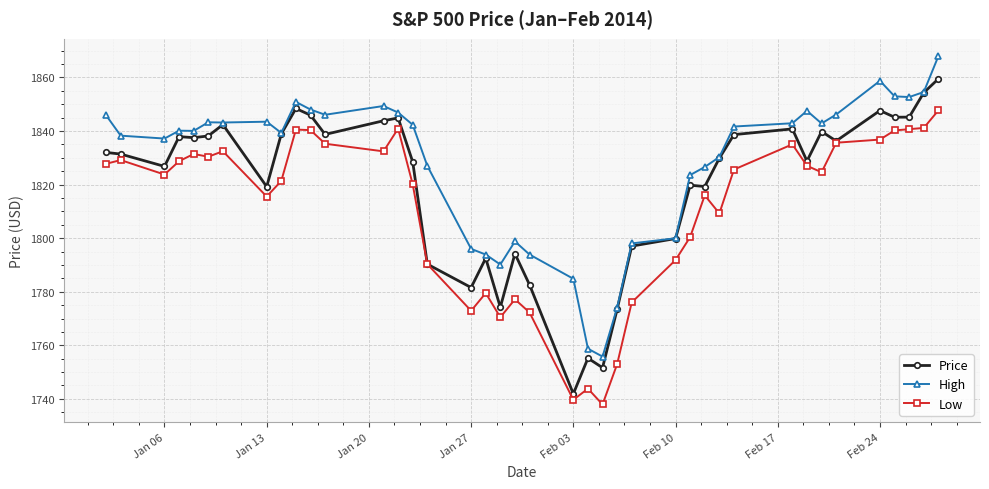

True or false: Low and High cross at least once.

False